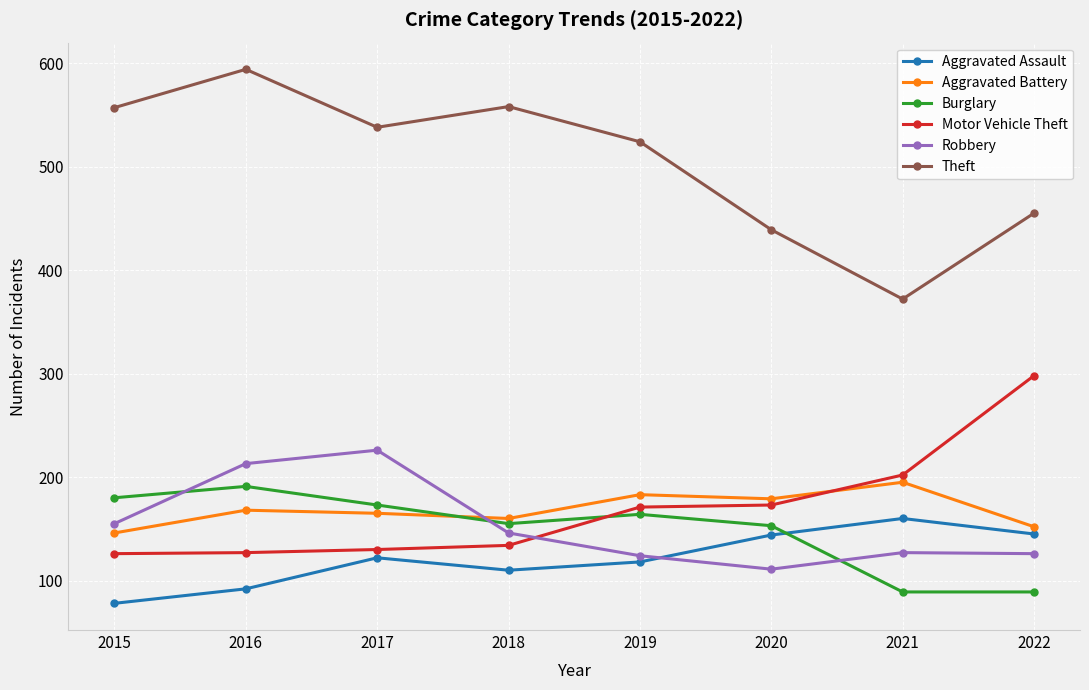

Which series has the largest total across all categories?

Theft